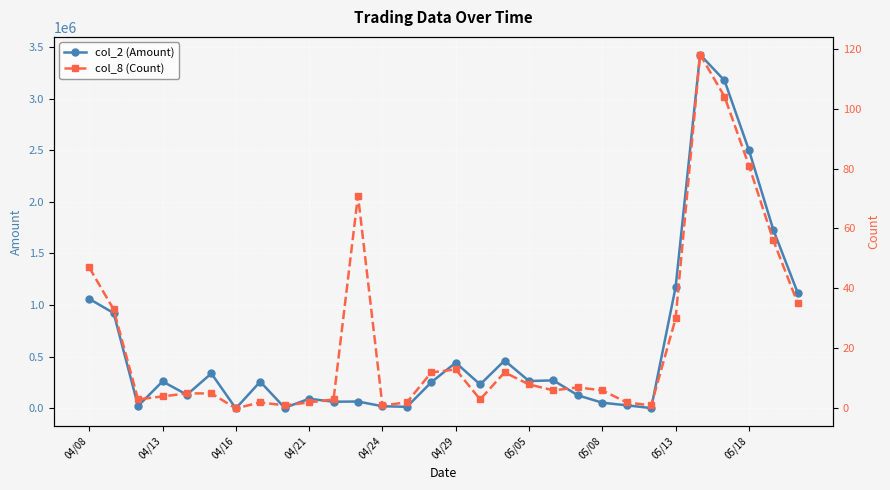

What is the value of the col_2 (Amount) point at the 10th from the left?

93360